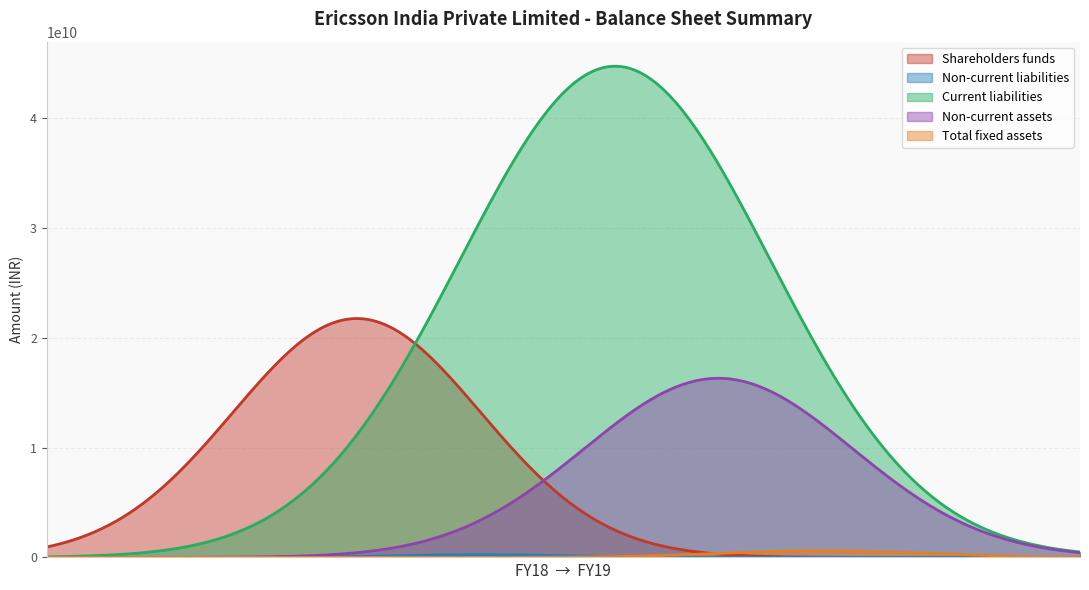

What is the difference between the Shareholders funds values at FY19 and FY18?

5837000000